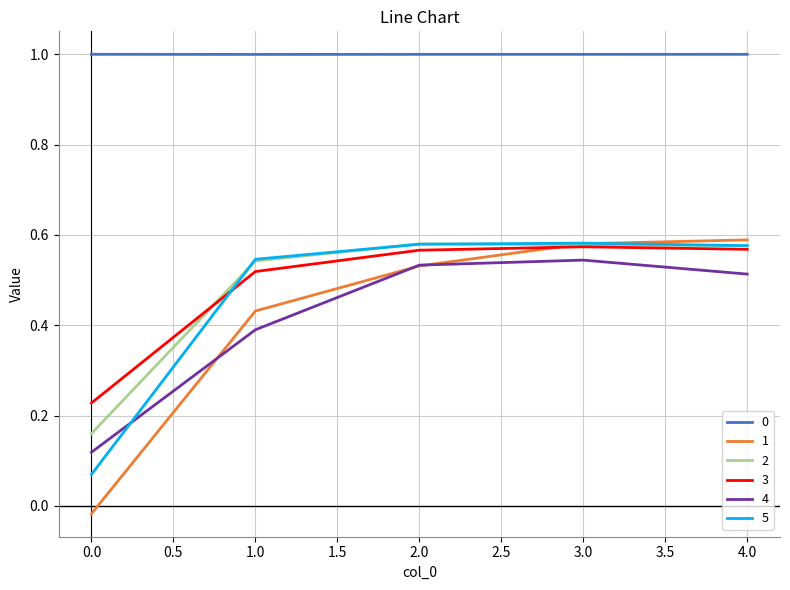

What is the maximum value shown in the chart?

1.0